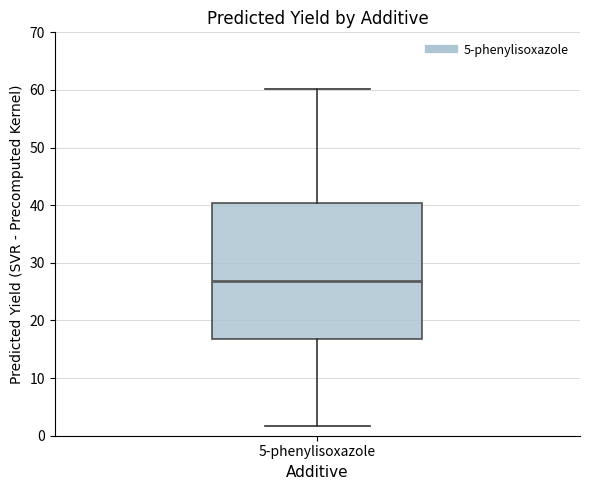

Read this box plot against the y-axis: the position of the median line, the range covered by the box, and the ends of both whiskers. The values are not printed on the chart, so give them approximately, as read against the axis.

median 27, box 17 to 40, whiskers 2 to 60